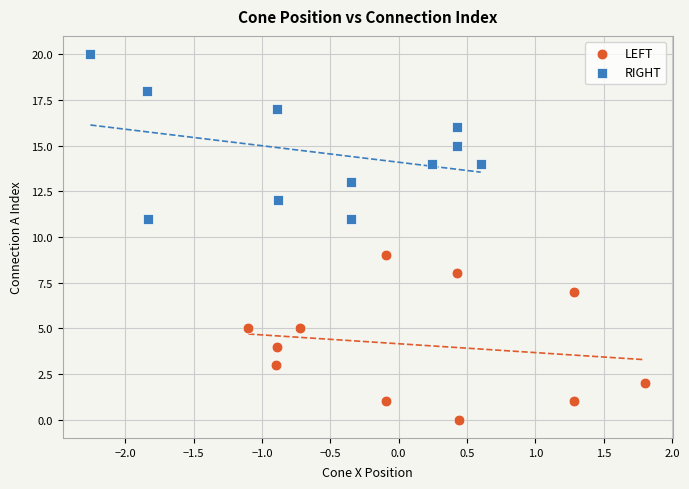

Which series contains the lowest Y value?

LEFT